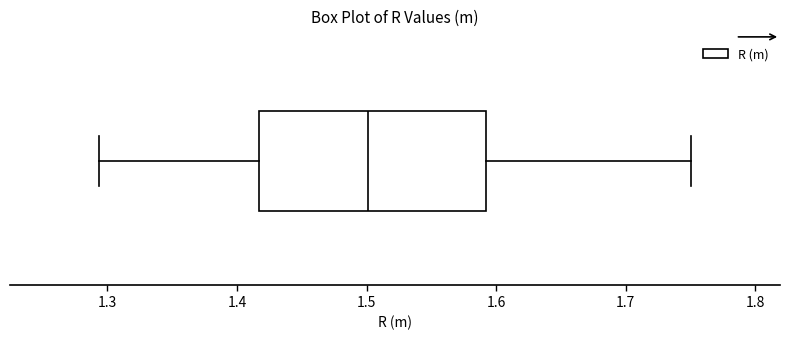

Read this box plot against the x-axis: the position of the median line, the range covered by the box, and the ends of both whiskers. The values are not printed on the chart, so give them approximately, as read against the axis.

median 1.50, box 1.42 to 1.59, whiskers 1.29 to 1.75